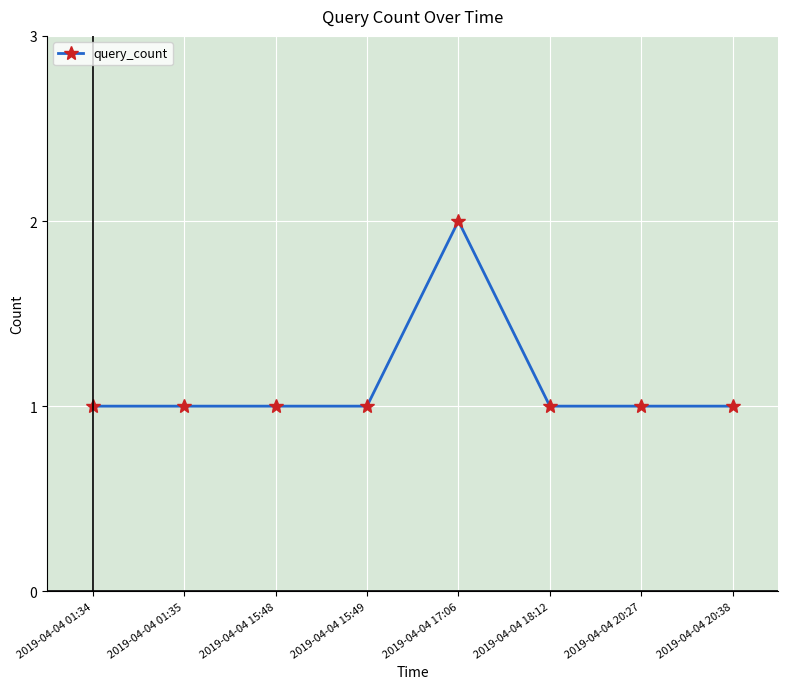

The value at 2019-04-04 20:27 is 2. True or false?

False